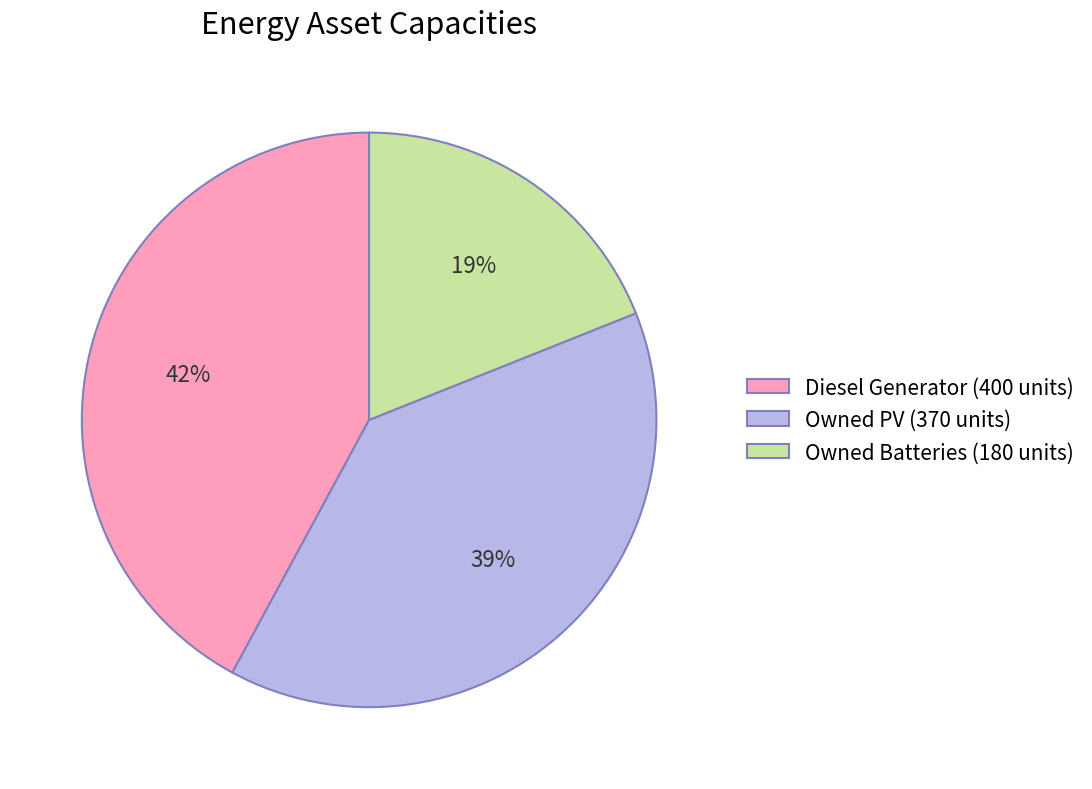

Combined, do Owned Batteries (180 units) and Diesel Generator (400 units) account for over 50%?

Yes